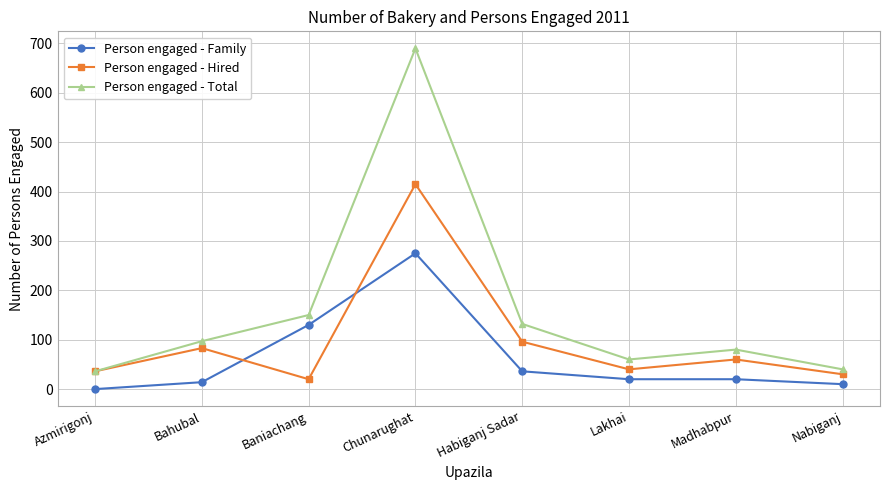

How many series are shown in this chart?

3